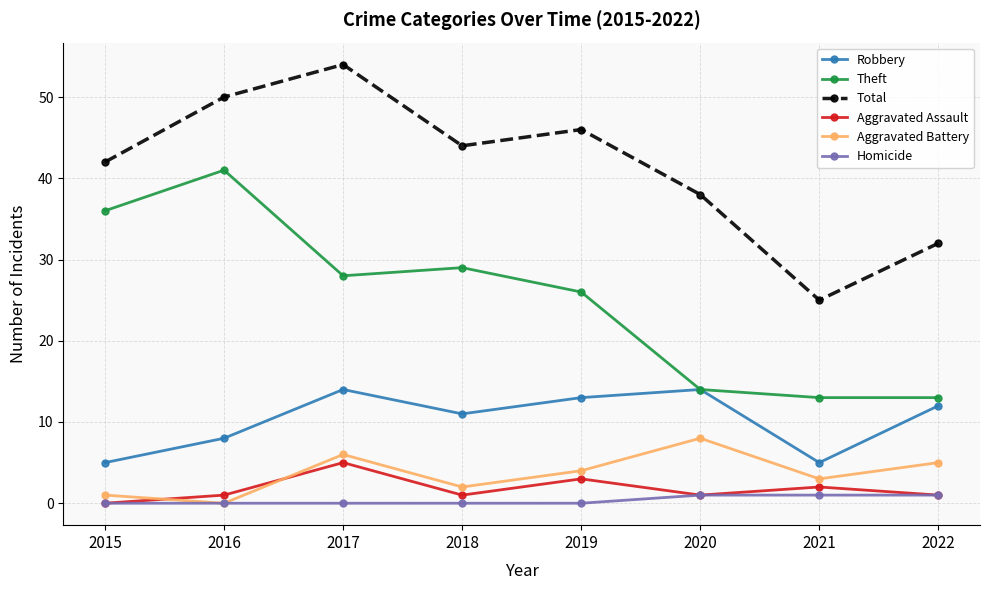

How many data points does each series have?

8